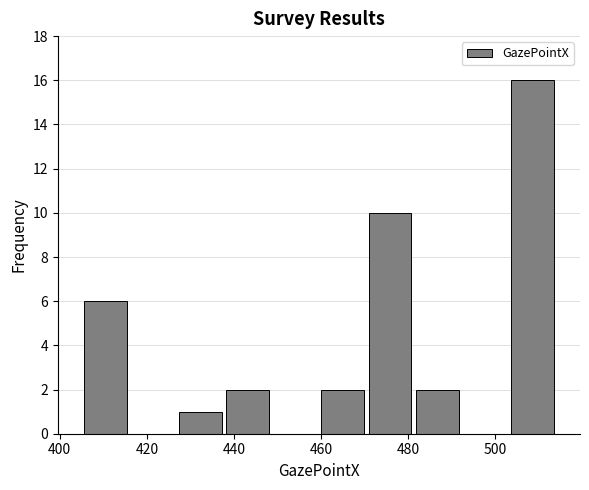

Which range on the x-axis has the tallest bar?

504 to 514